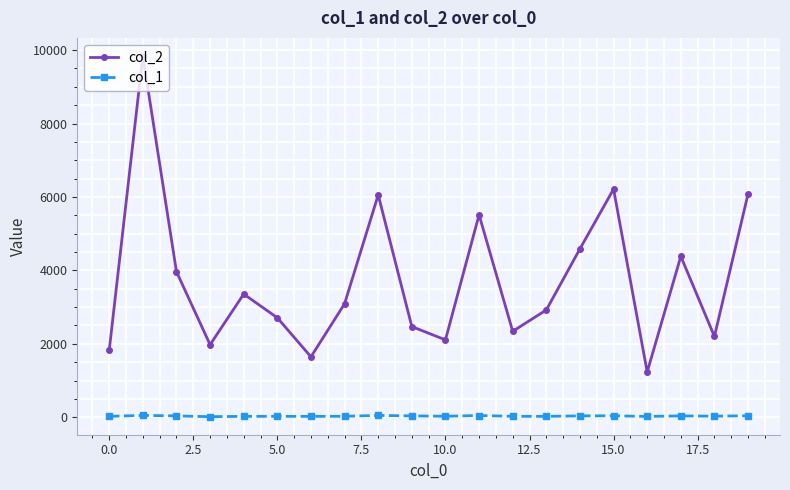

At how many categories does at least one series exceed 1412?

19